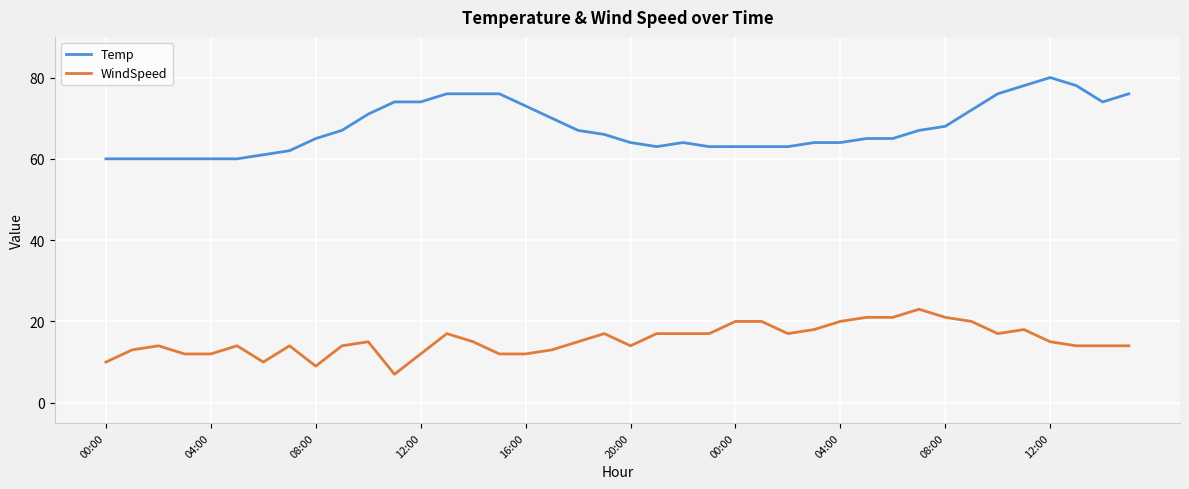

Which series has the largest total across all categories?

Temp